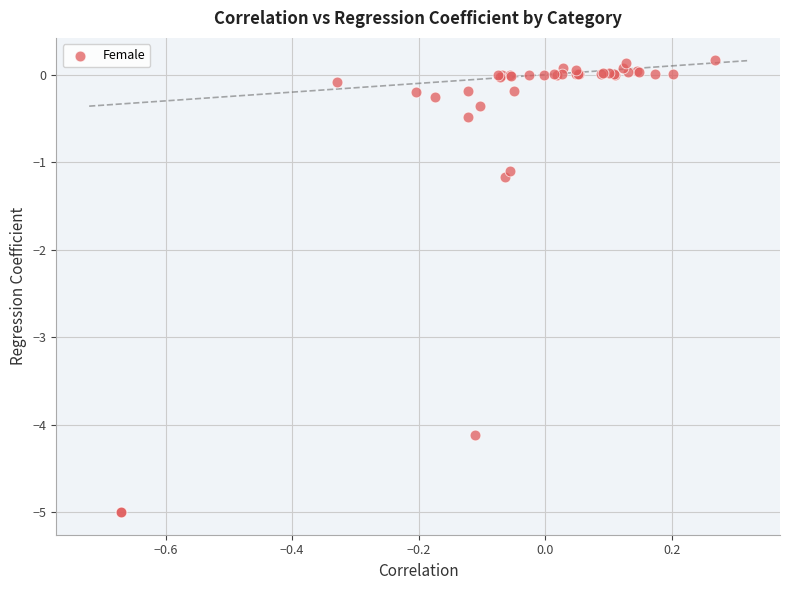

What Y value in the scatter plot is closest to -2?

-1.2